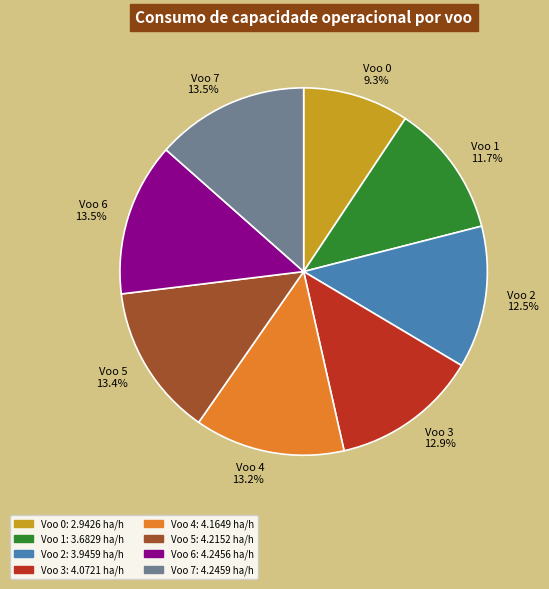

Is there any slice that represents more than half of the pie?

No